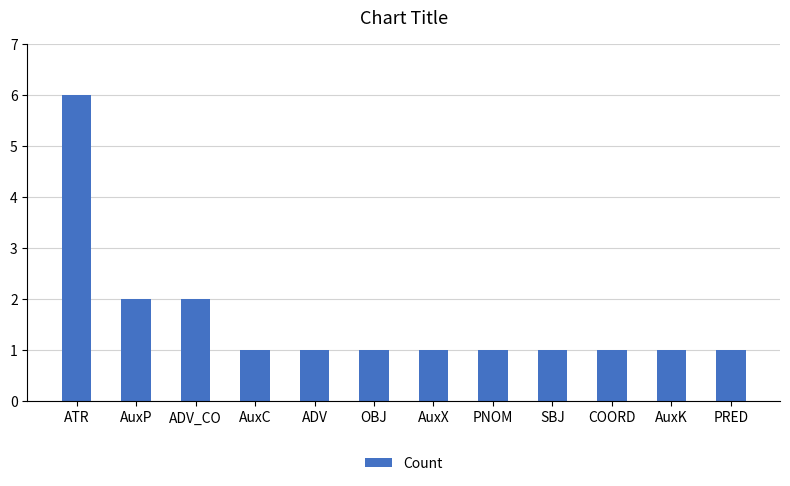

The chart shows a value of 0 at PRED. True or false?

False